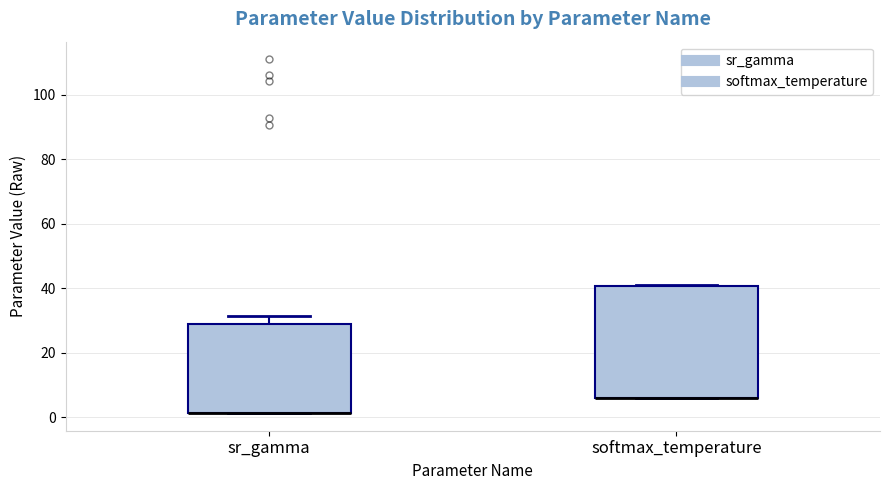

Which box is the tallest, from its lower edge to its upper edge?

softmax_temperature